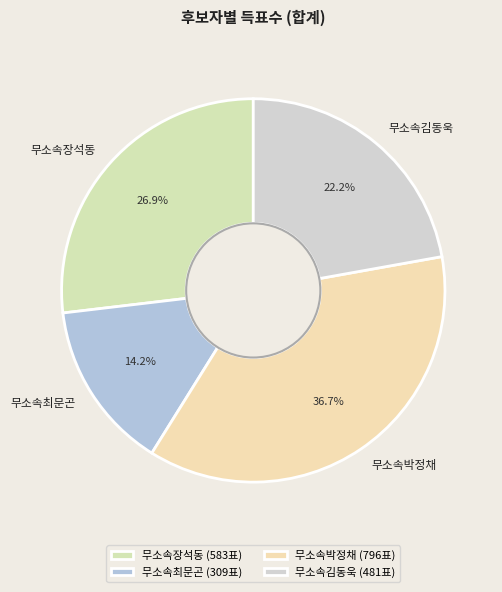

The 무소속최문곤 slice represents 14% of the pie. True or false?

True